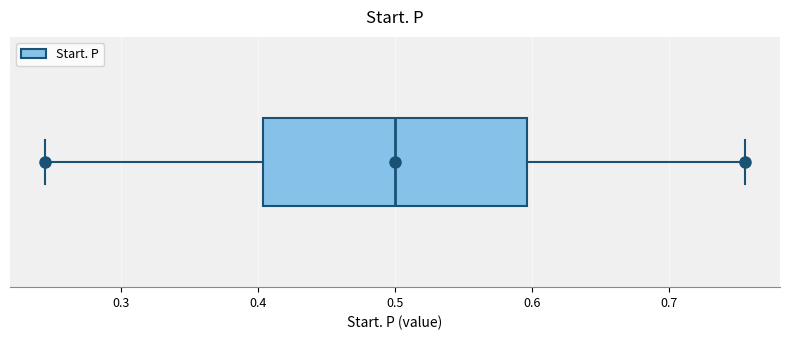

Transcribe this box plot: give where the median line is, the range the box spans, and where the two whiskers end, as read against the x-axis. The values are not printed on the chart, so give them approximately, as read against the axis.

median 0.50, box 0.40 to 0.60, whiskers 0.24 to 0.76